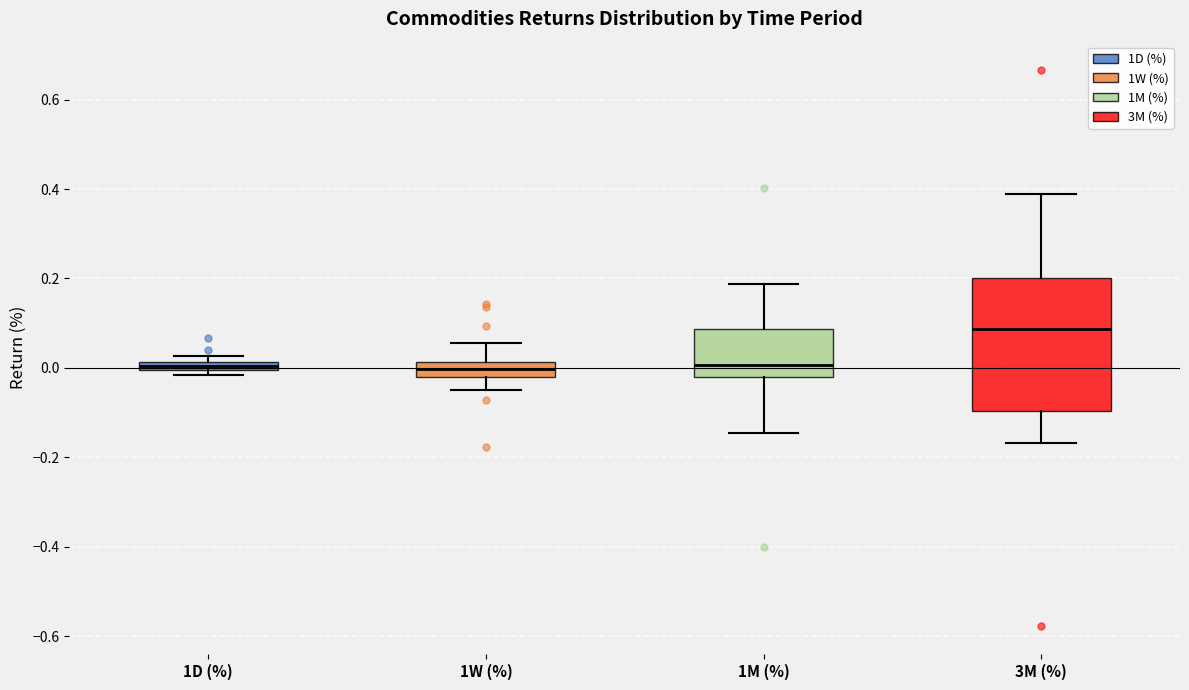

Comparing the boxes themselves (not the whiskers), which one is the tallest?

3M (%)